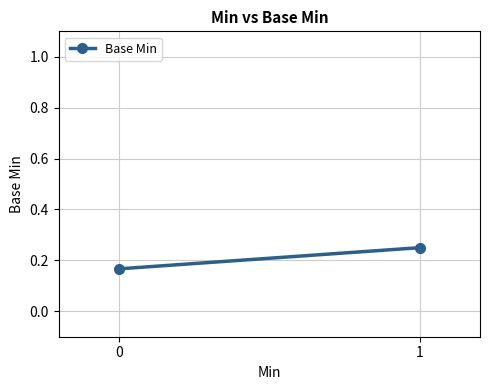

How many lines are shown in the chart?

1